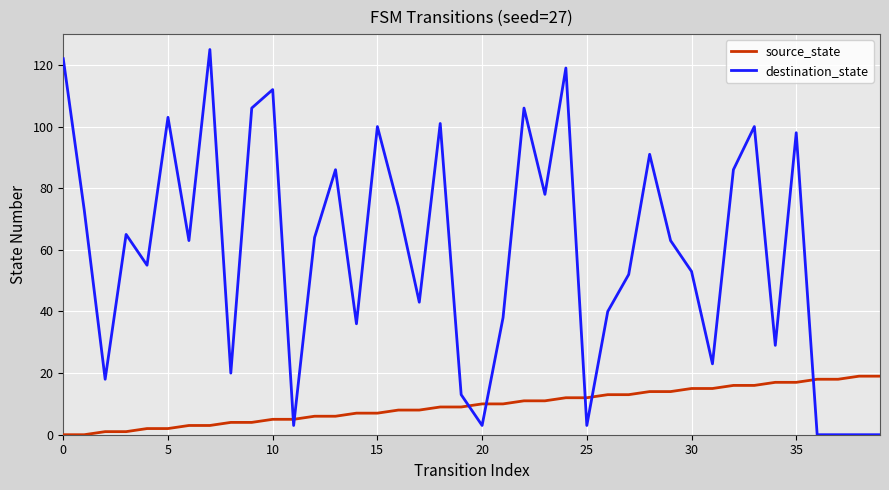

List the series in order of their overall mean, highest first.

destination_state, source_state